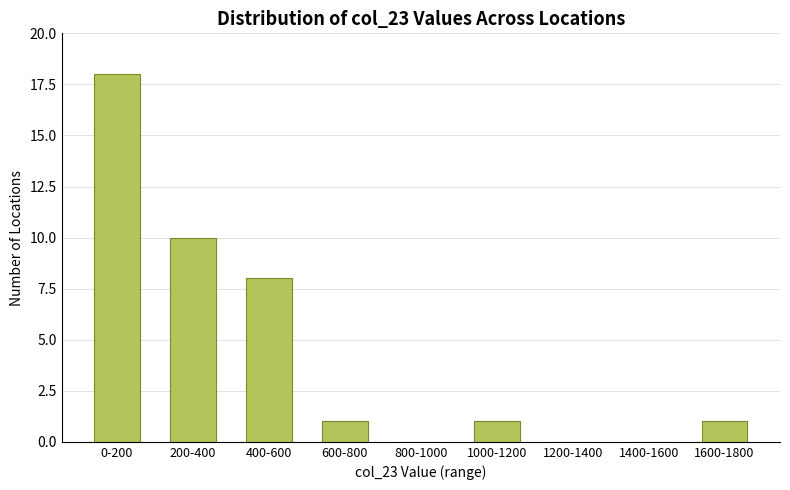

Reading left to right, extract all data points from this chart.

0-200=18	200-400=10	400-600=8	600-800=1	800-1000=0	1000-1200=1	1200-1400=0	1400-1600=0	1600-1800=1